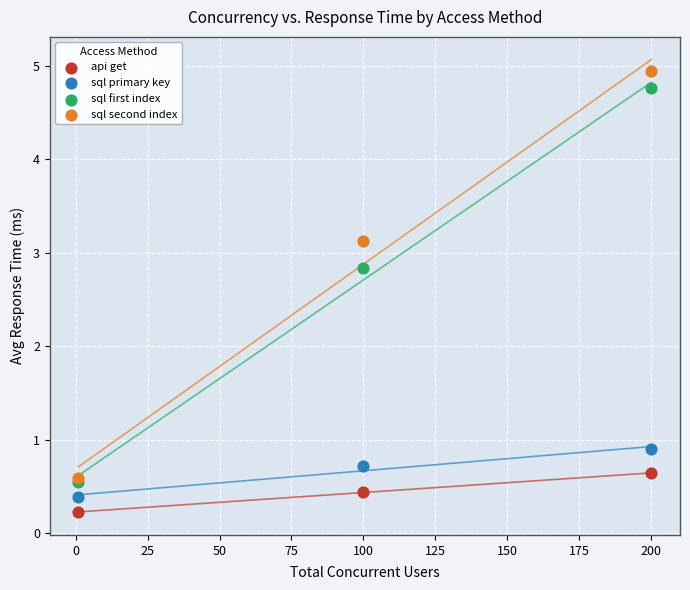

Which series has the largest Y range (max minus min)?

sql second index